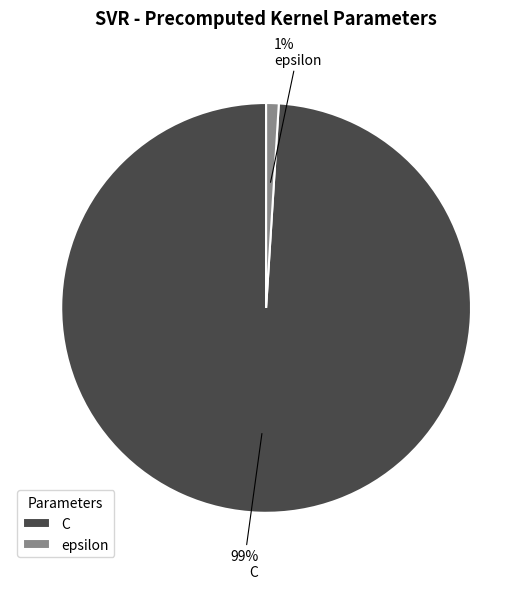

How many segments does this pie chart have?

2